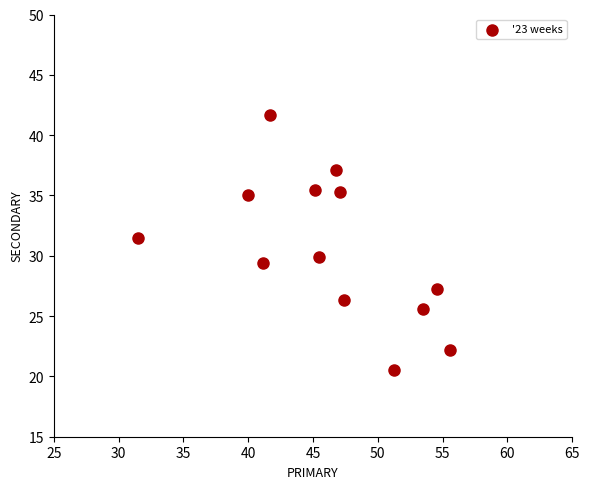

What Y value in the scatter plot is closest to 31?

31.5